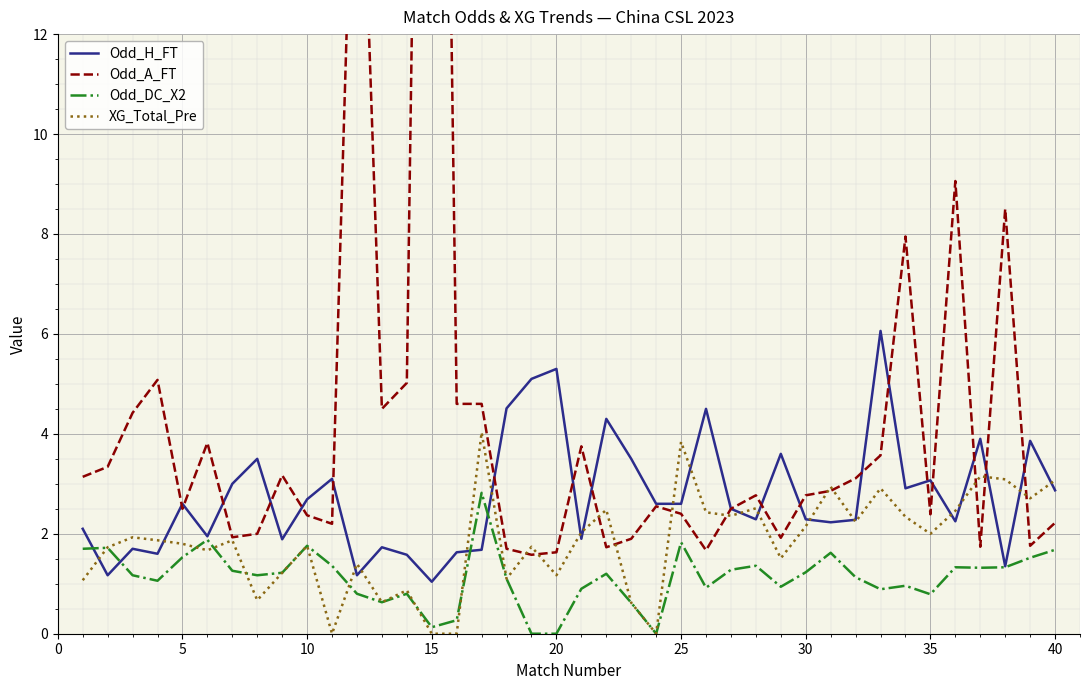

What is the minimum value for Odd_H_FT?

1.0